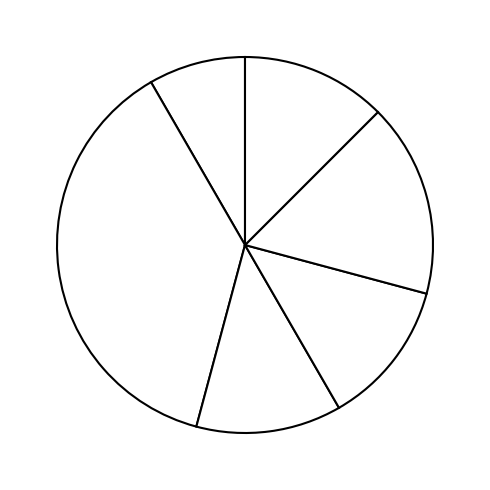

How many segments does this pie chart have?

6